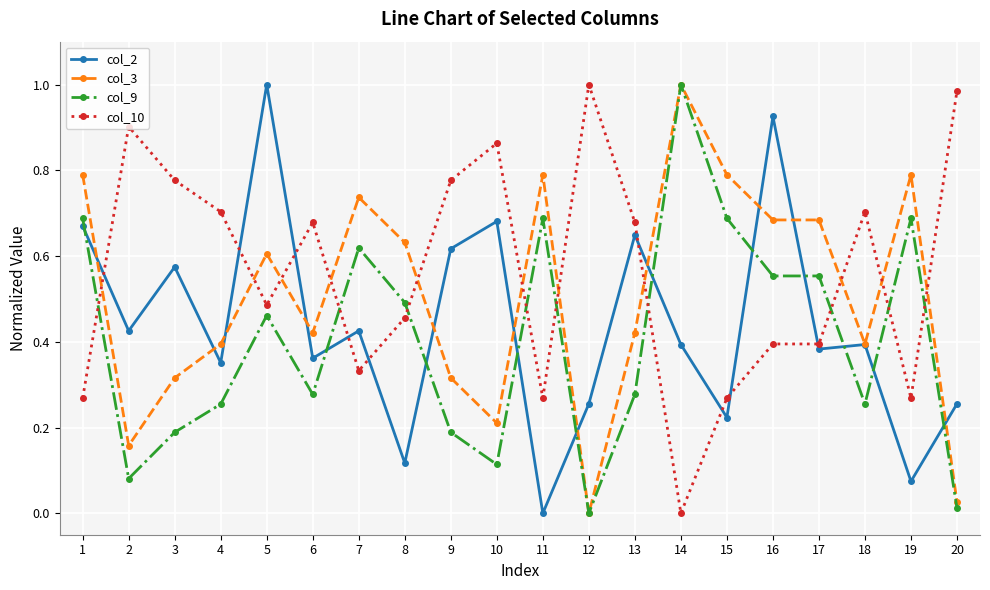

What is the sum of all col_10 values?

11.2